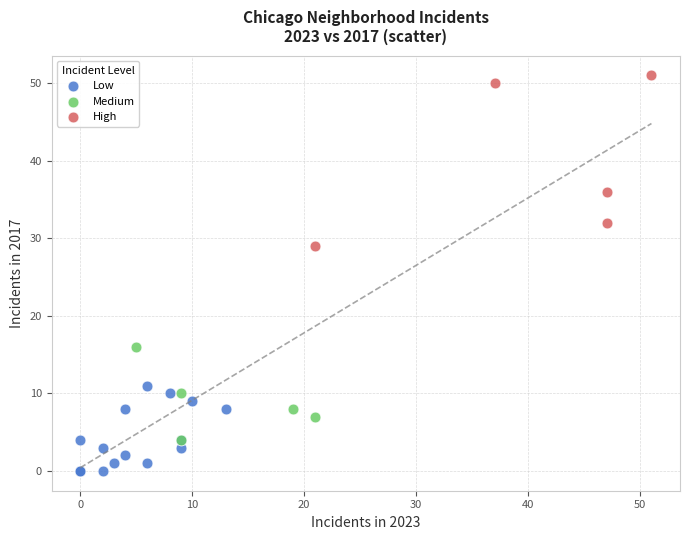

Which series has the largest Y range (max minus min)?

High